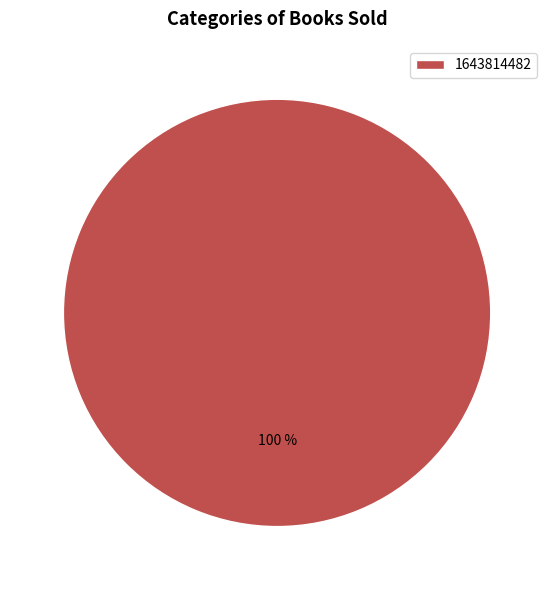

True or false: 1643814482 accounts for 100% of the total.

True